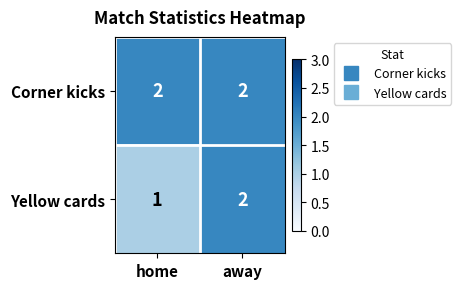

True or false: Corner kicks has a value of 3 at away.

False